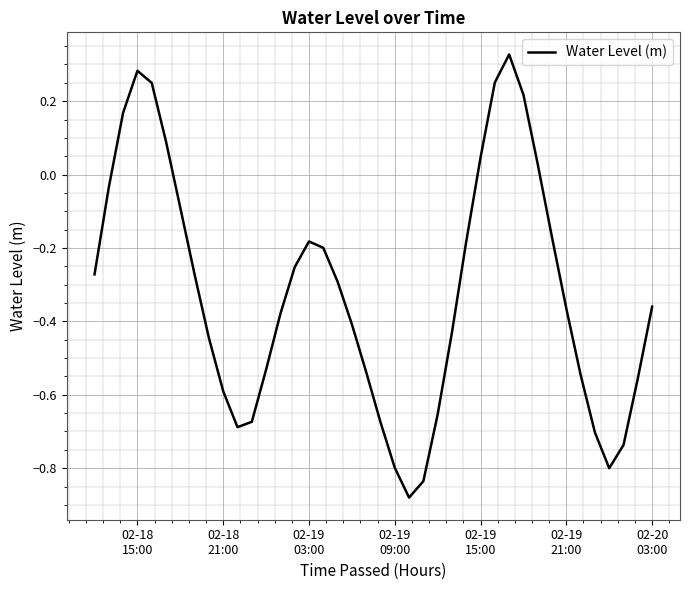

What is the difference between the maximum and minimum values?

1.2